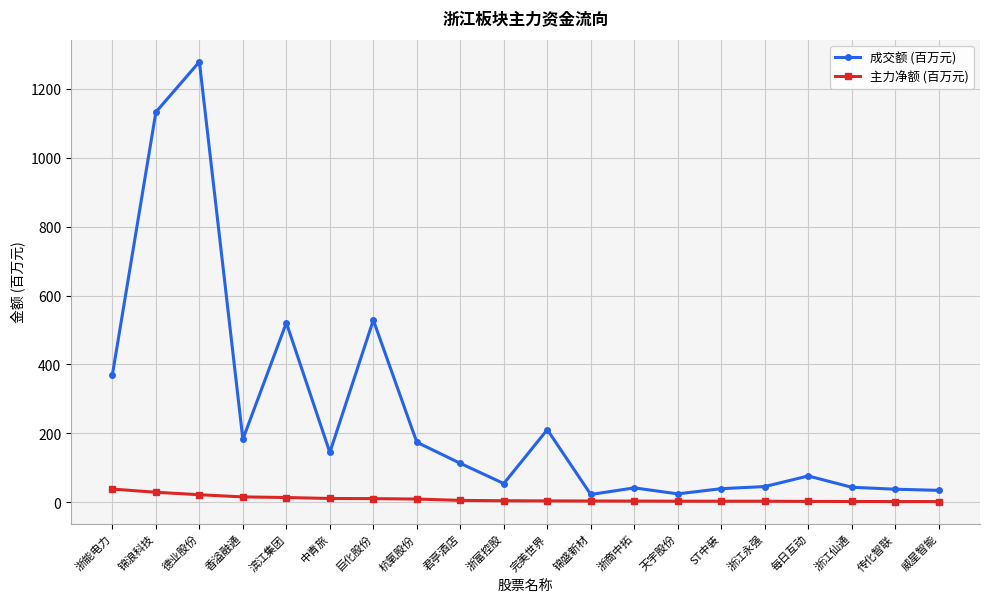

What is the average value of the 成交额 (百万元) series?

253.8